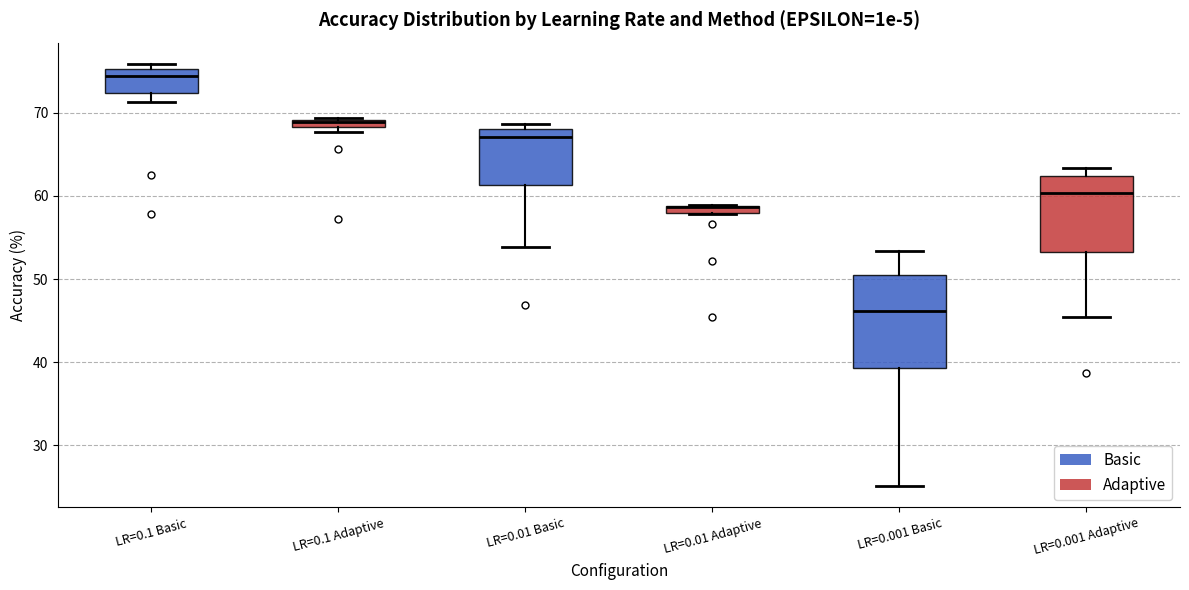

Where does the lower whisker of the box for LR=0.001 Basic end on the y-axis? The values are not printed on the chart, so give them approximately, as read against the axis.

25